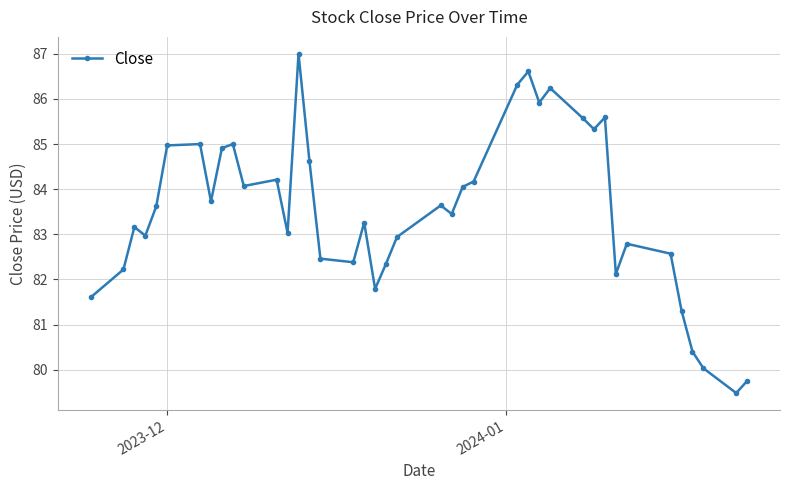

What is the smallest value displayed?

79.5